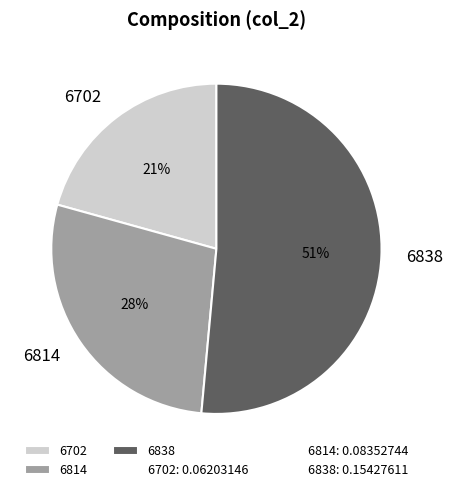

To the nearest percent, what portion does 6838 represent?

51%